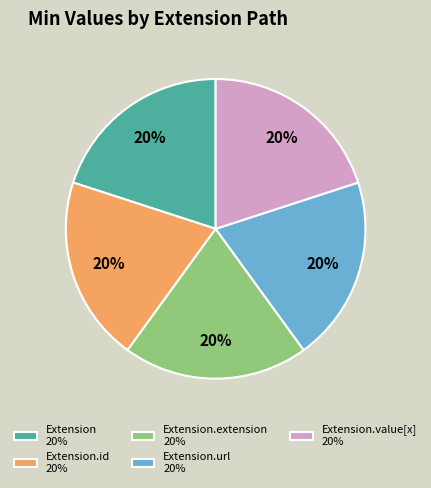

True or false: Extension.id 20% accounts for 20% of the total.

True